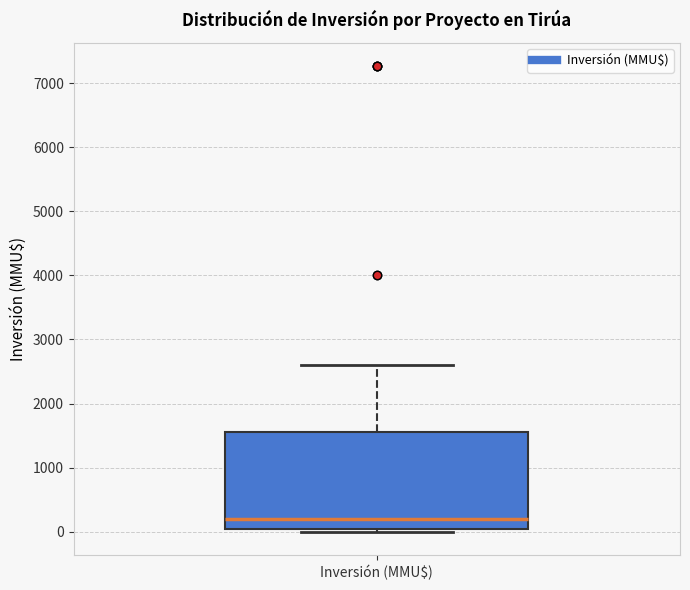

Read this box plot against the y-axis: the position of the median line, the range covered by the box, and the ends of both whiskers. The values are not printed on the chart, so give them approximately, as read against the axis.

median 200, box 0 to 1600, whiskers 0 (just below the box's lower edge) to 2600